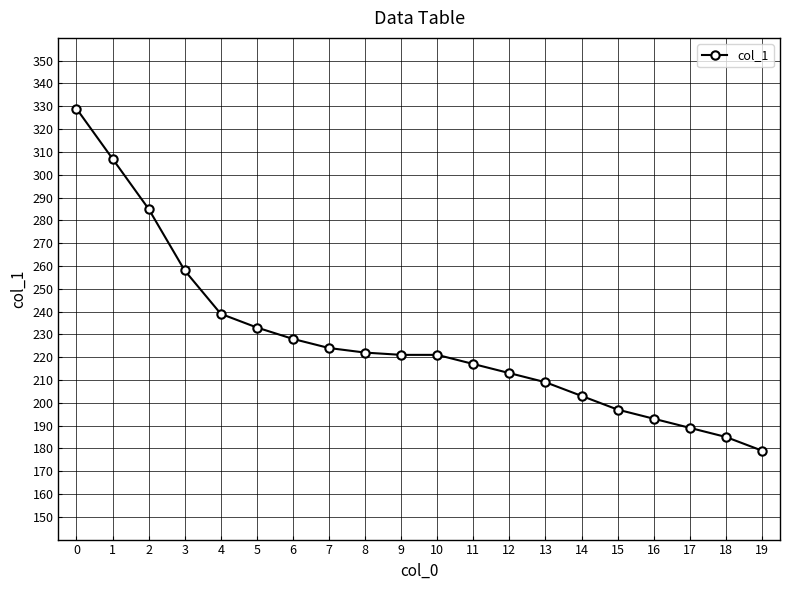

Approximately how many times larger is the value at 7 compared to 5?

1.0